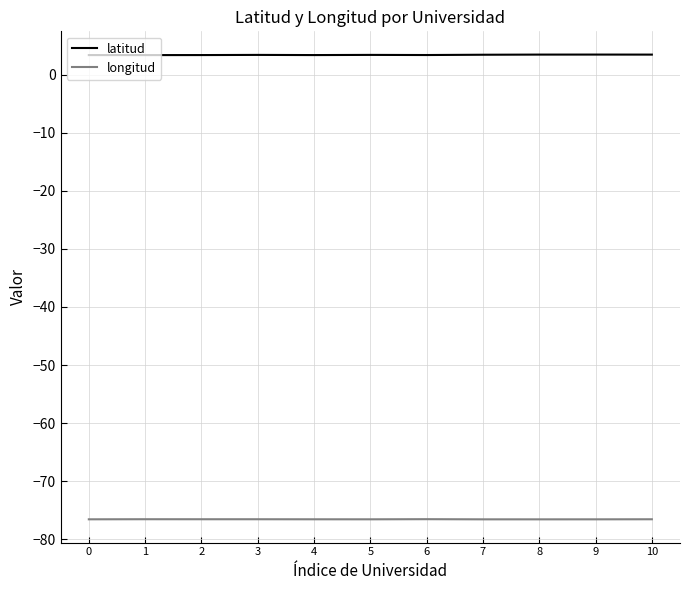

Is the value of latitud at 6 greater than the value of longitud at 0?

Yes